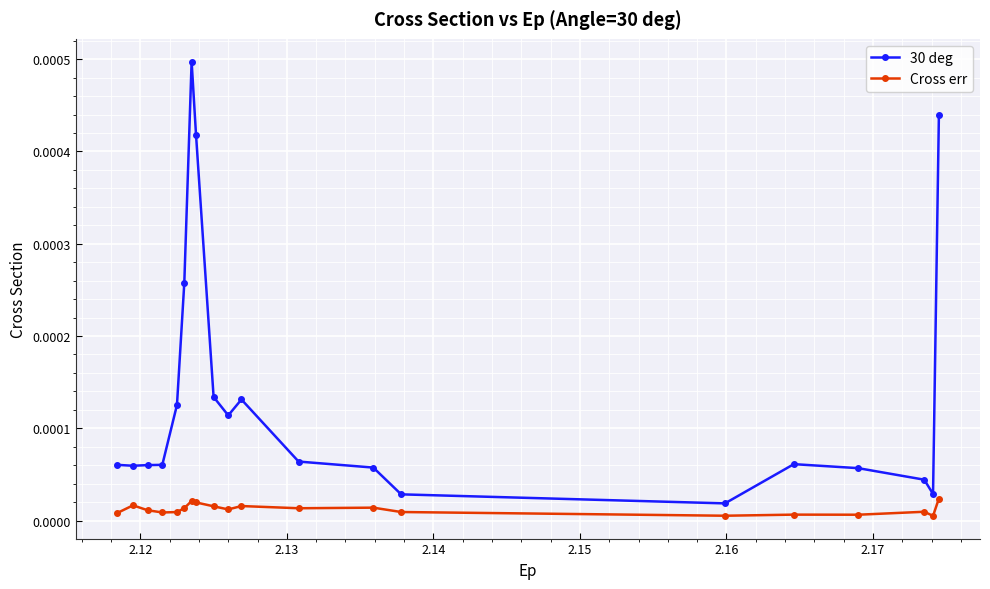

List the series in order of their overall mean, lowest first.

Cross err, 30 deg